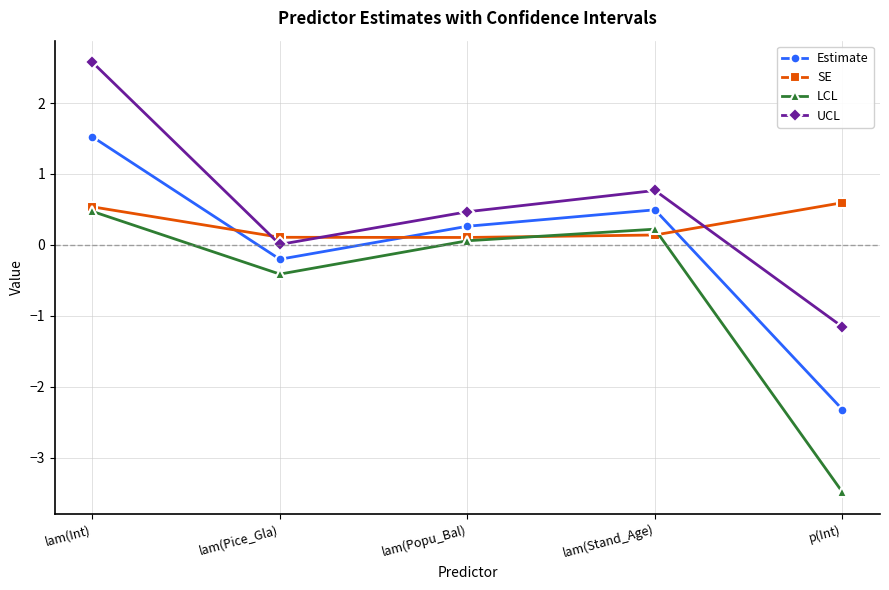

Is it true that UCL equals -1.2 at p(Int)?

True